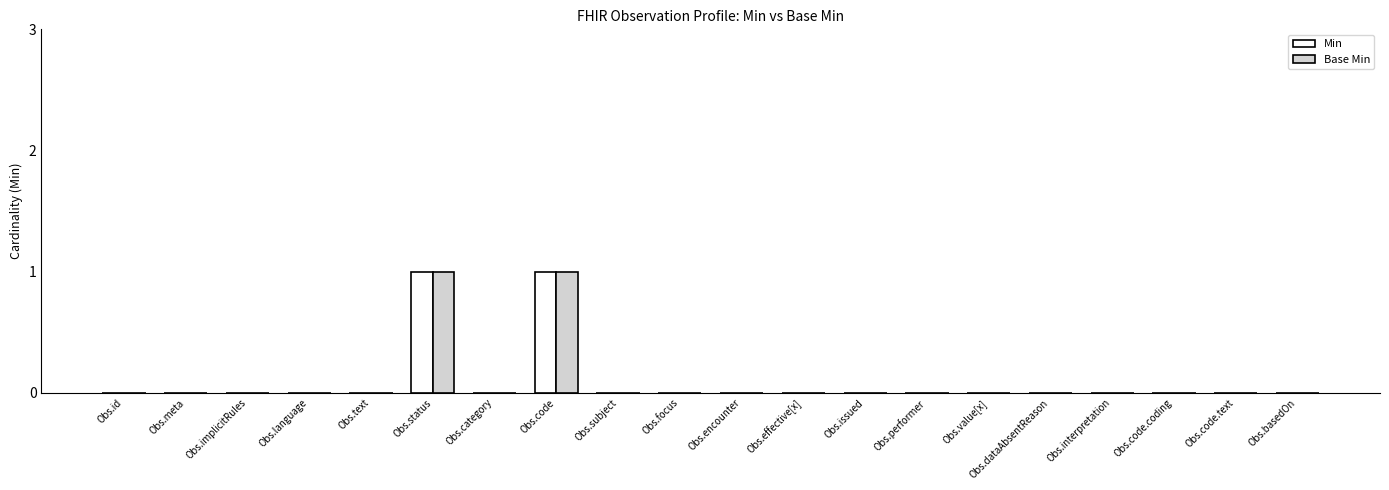

Count the number of data series in this chart.

2